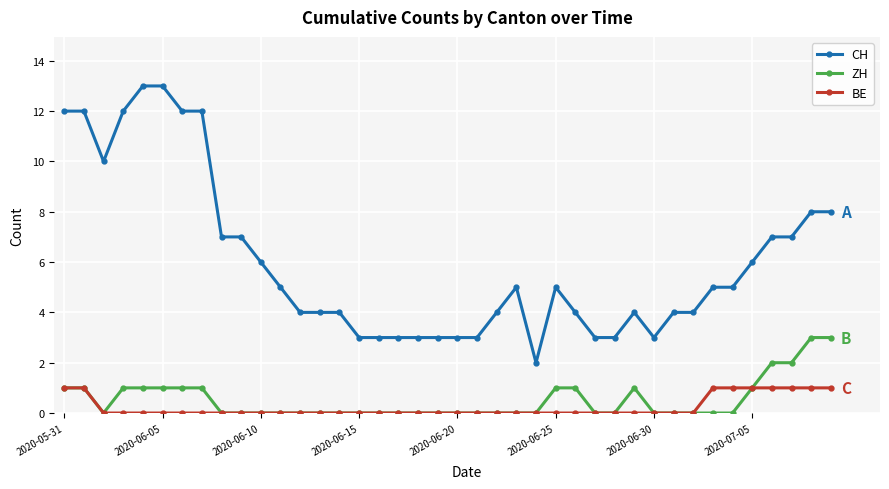

How many series are shown in this chart?

3